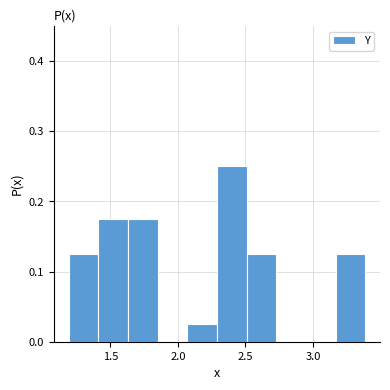

Reading left to right, transcribe this chart: for each bar, give the range it covers on the x-axis and its height. Neither the bar edges nor the heights are printed on the chart, so give them approximately, as read against the axes.

1.20 to 1.40: 0.13
1.40 to 1.65: 0.18
1.65 to 1.85: 0.18
1.85 to 2.05: 0
2.05 to 2.30: 0.03
2.30 to 2.50: 0.25
2.50 to 2.75: 0.13
2.75 to 2.95: 0
2.95 to 3.15: 0
3.15 to 3.40: 0.13